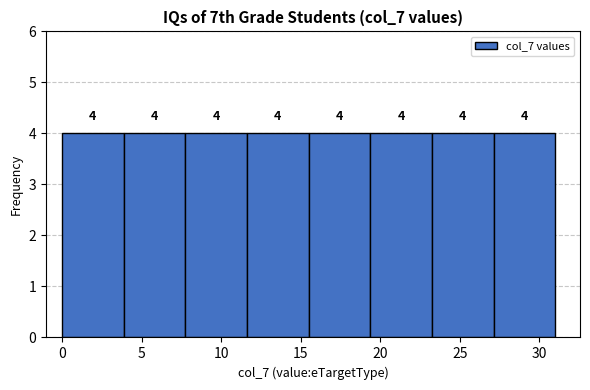

Reading left to right, transcribe this chart: for each bar, give the range it covers on the x-axis and its height. The bar edges are not printed on the chart, so give them approximately, as read against the axis.

0.0 to 4.0: 4
4.0 to 8.0: 4
8.0 to 11.5: 4
11.5 to 15.5: 4
15.5 to 19.5: 4
19.5 to 23.5: 4
23.5 to 27.0: 4
27.0 to 31.0: 4